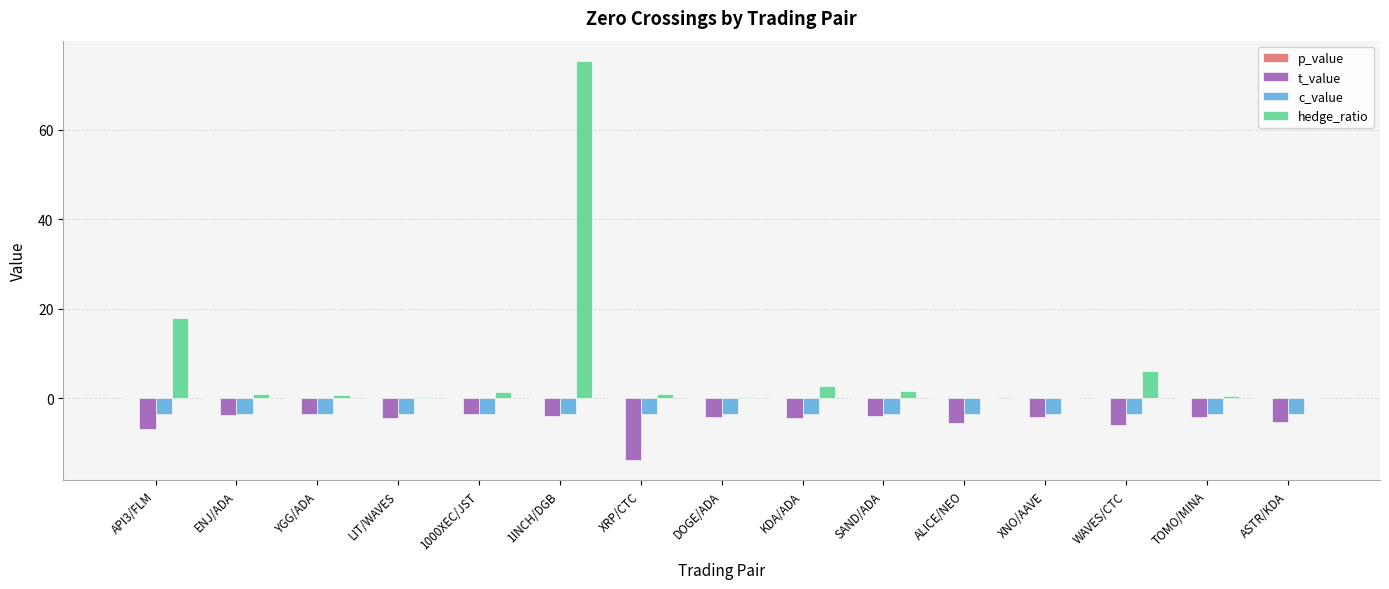

At which category is the sum across all series the highest?

1INCH/DGB